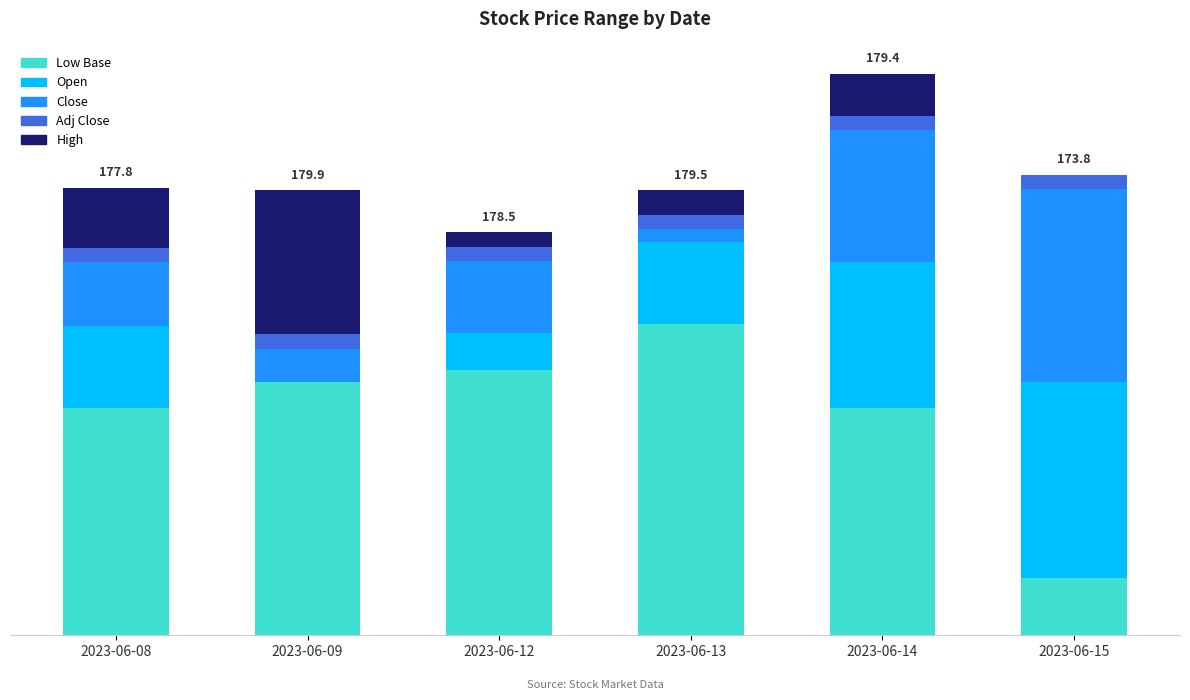

Rank the series by their maximum value, from highest to lowest.

Low Base, Open, Close, High, Adj Close